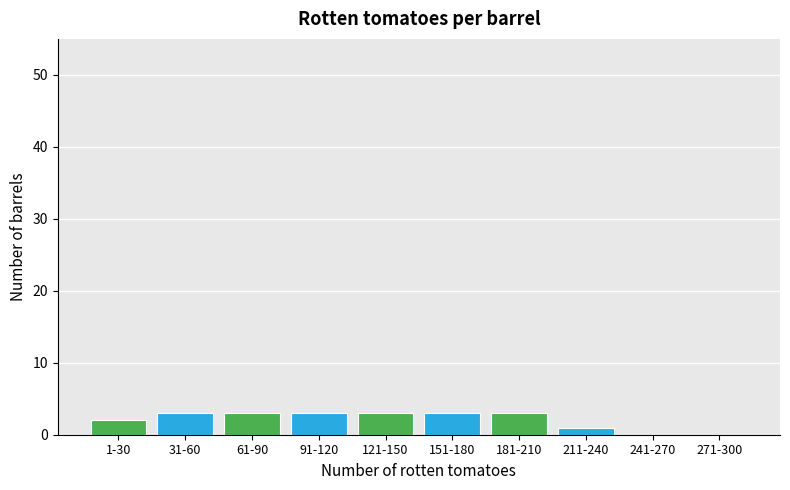

Reading left to right, what are all the values shown in this chart?

1-30=2	31-60=3	61-90=3	91-120=3	121-150=3	151-180=3	181-210=3	211-240=1	241-270=0	271-300=0